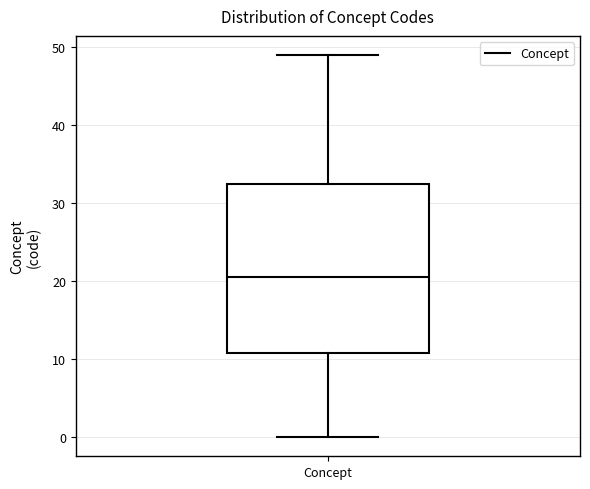

Read this box plot against the y-axis: the position of the median line, the range covered by the box, and the ends of both whiskers. The values are not printed on the chart, so give them approximately, as read against the axis.

median 21, box 11 to 33, whiskers 0 to 49